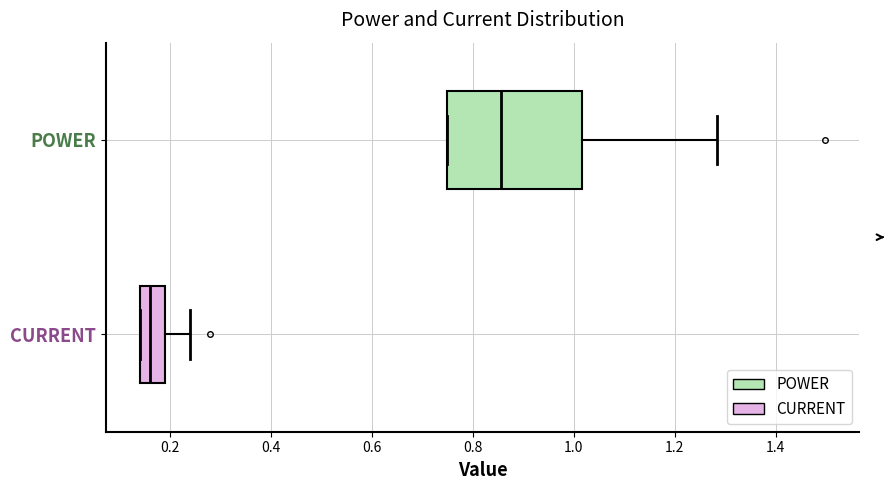

Which box's median line is the furthest to the left?

CURRENT